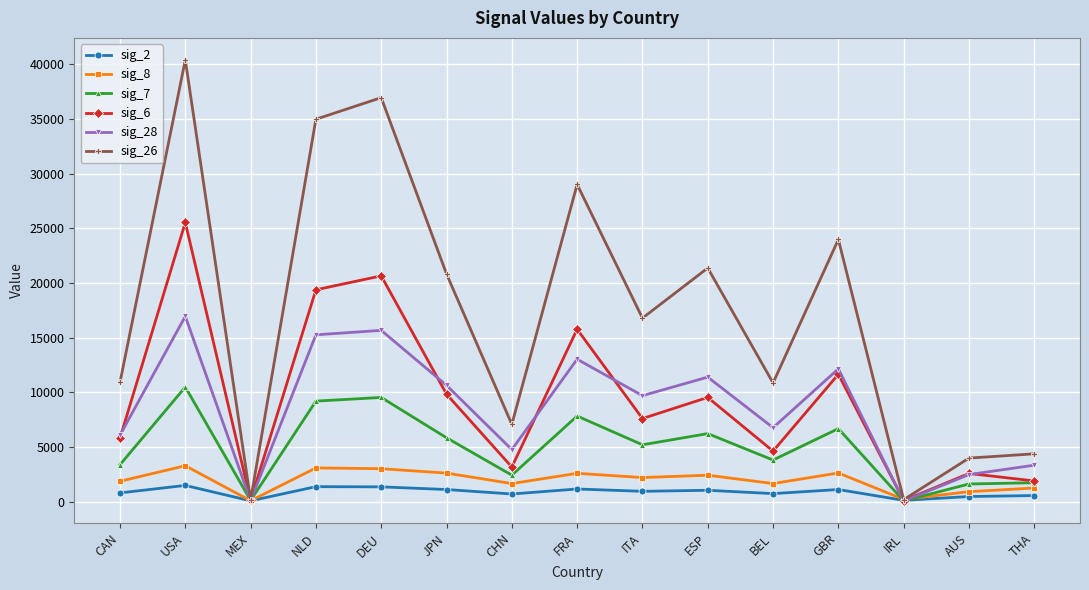

Rank the series by their maximum value, from lowest to highest.

sig_2, sig_8, sig_7, sig_28, sig_6, sig_26